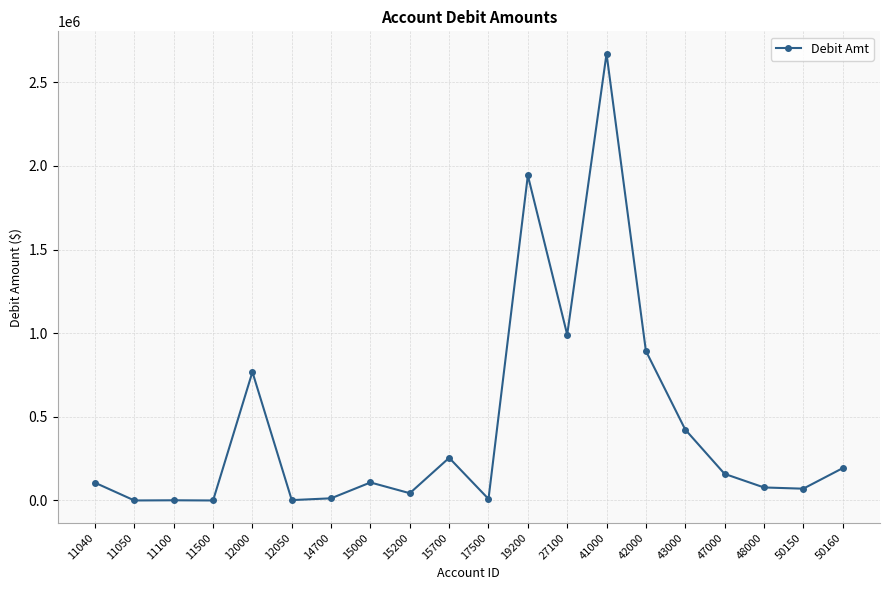

What is the difference between the maximum and minimum values?

2670235.4